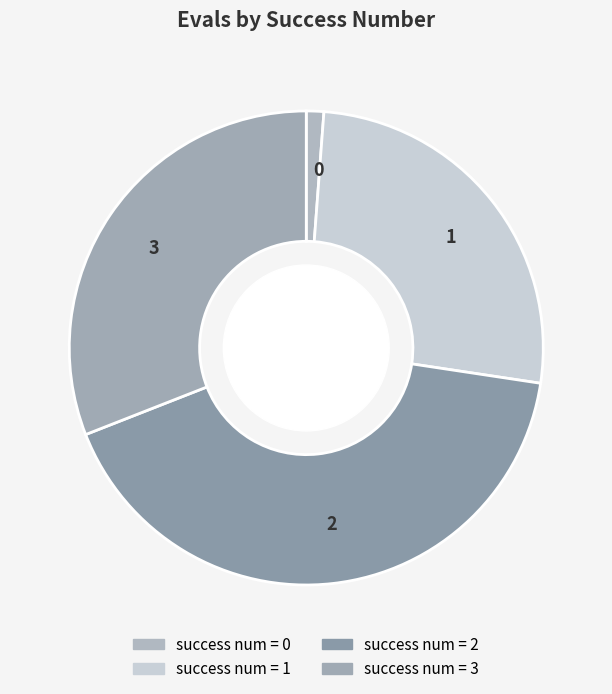

What is the ratio of the value at 3 to the value at 0?

26.0